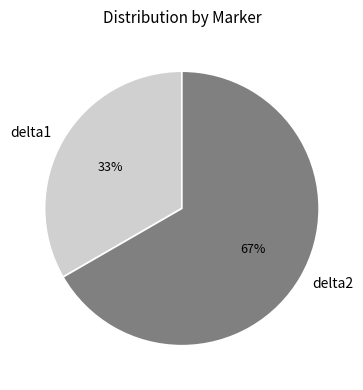

To the nearest percent, what is the average slice percentage?

50%